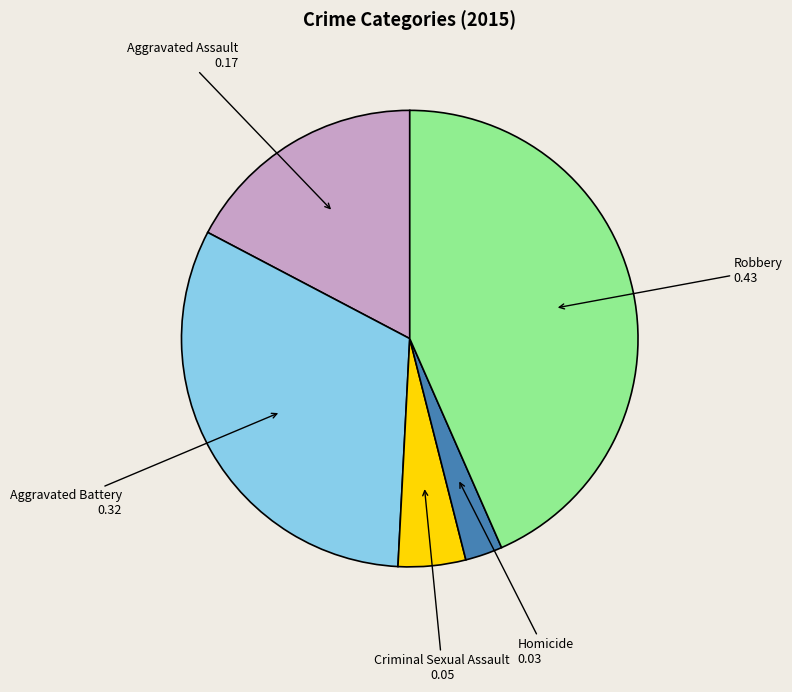

Does any single category account for the majority?

No